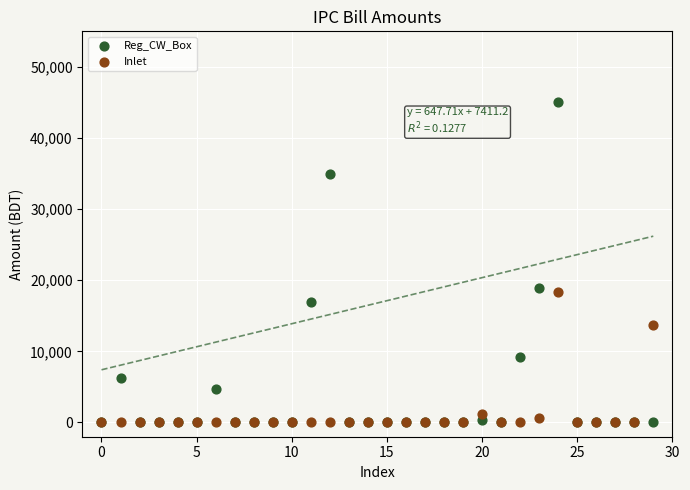

Which series has the largest Y range (max minus min)?

Reg_CW_Box